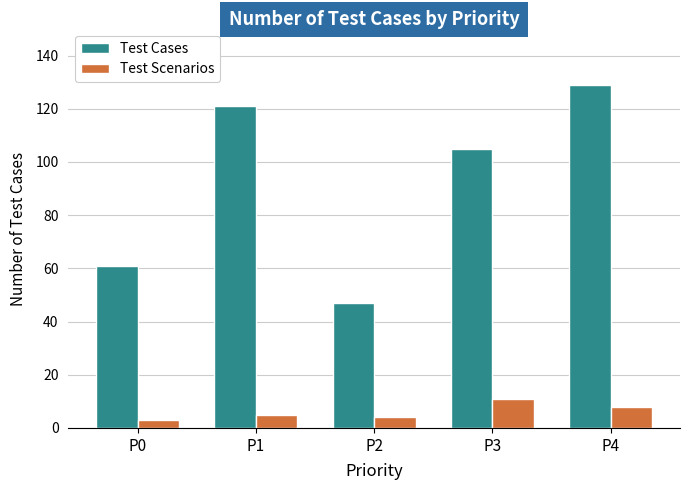

What is the value of the Test Scenarios bar at the 3rd from the left?

4